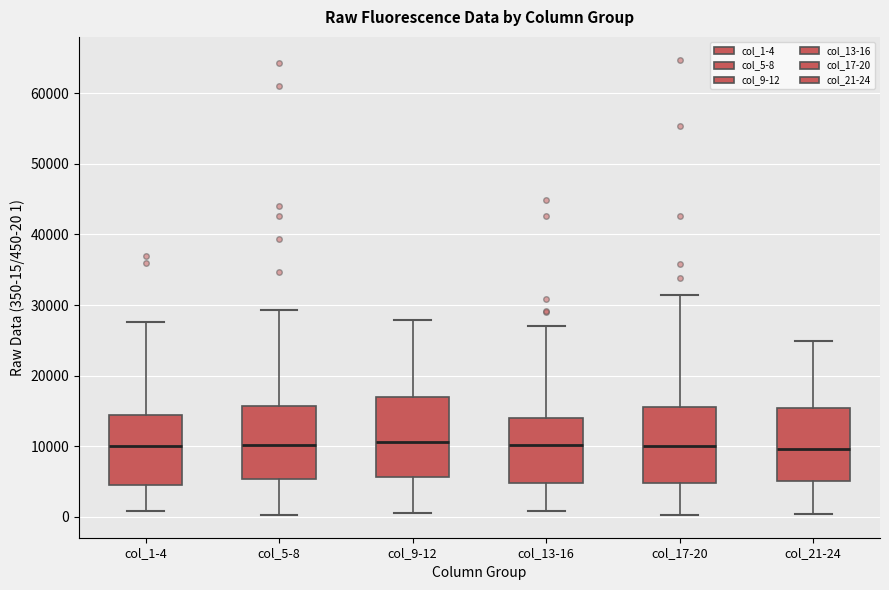

Reading left to right, transcribe this box plot: for each box, give where its median line is, the range the box spans, and where its two whiskers end, as read against the y-axis. The values are not printed on the chart, so give them approximately, as read against the axis.

col_1-4: median 10000, box 5000 to 14000, whiskers 1000 to 28000
col_5-8: median 10000, box 5000 to 16000, whiskers 0 to 29000
col_9-12: median 11000, box 6000 to 17000, whiskers 0 to 28000
col_13-16: median 10000, box 5000 to 14000, whiskers 1000 to 27000
col_17-20: median 10000, box 5000 to 16000, whiskers 0 to 31000
col_21-24: median 10000, box 5000 to 15000, whiskers 0 to 25000